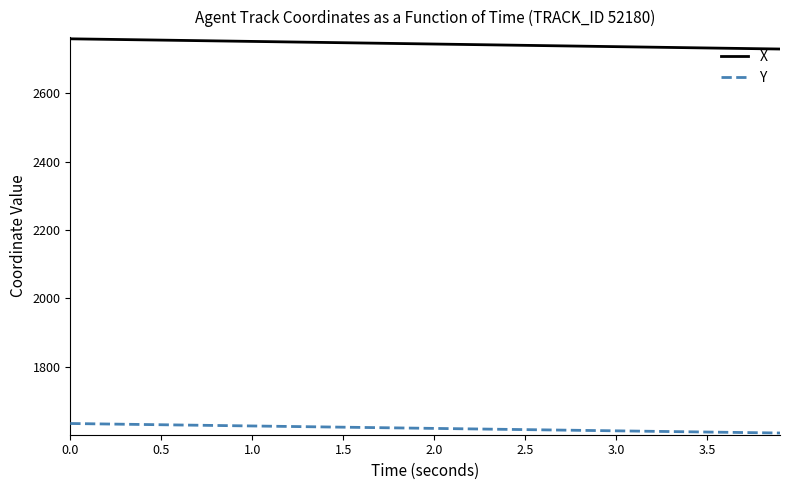

What is the difference between the maximum and minimum values in the Y series?

27.8